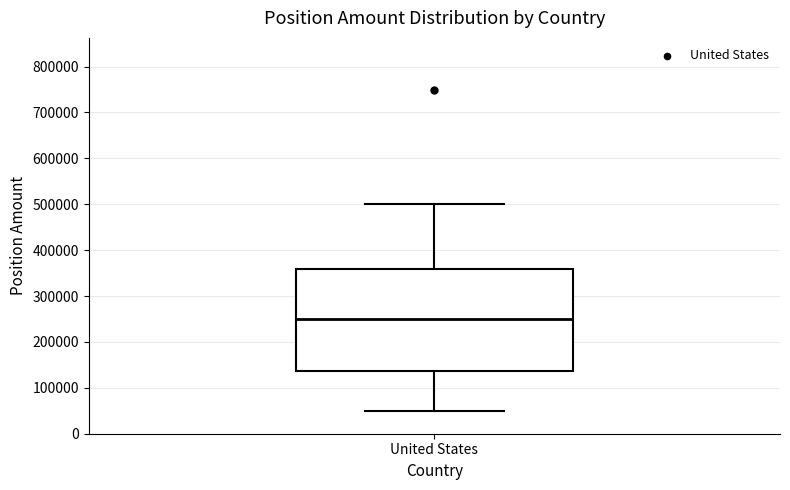

Read this box plot against the y-axis: the position of the median line, the range covered by the box, and the ends of both whiskers. The values are not printed on the chart, so give them approximately, as read against the axis.

median 250000, box 140000 to 360000, whiskers 50000 to 500000